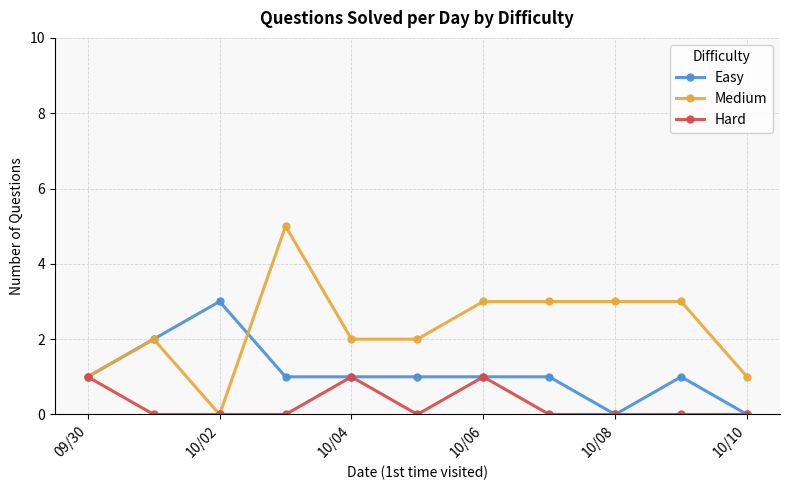

What is the value of the Medium point at the 11th from the left?

1